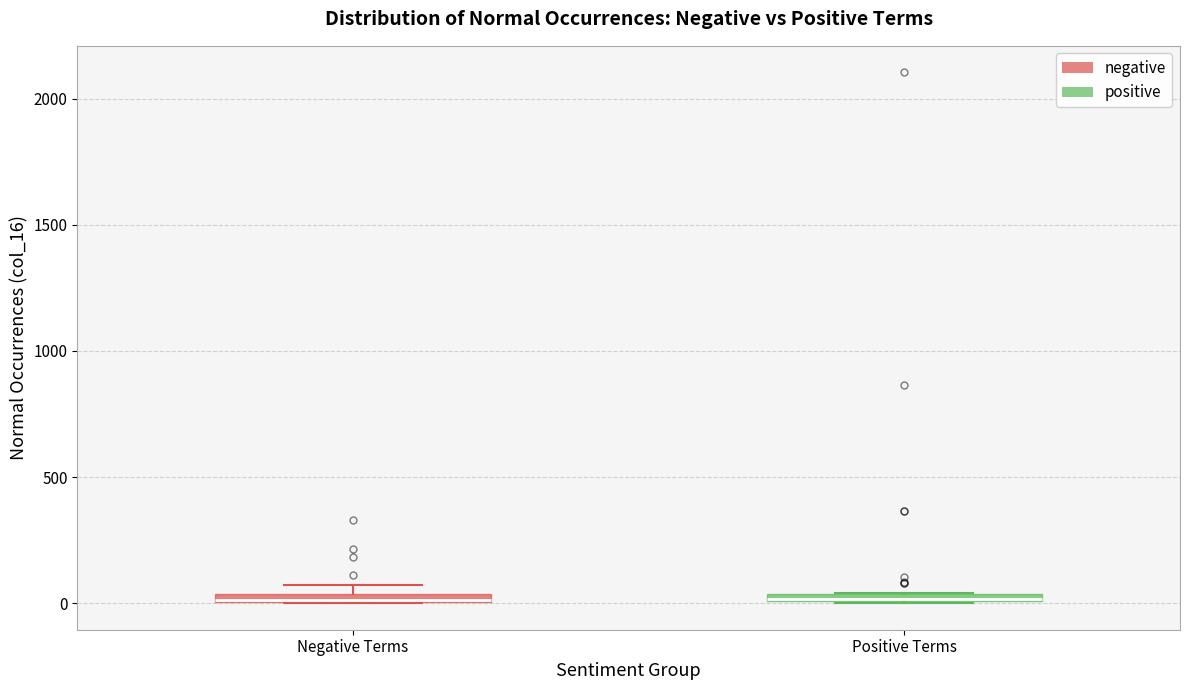

Where is the upper edge of the box for Negative Terms on the y-axis? The values are not printed on the chart, so give them approximately, as read against the axis.

50